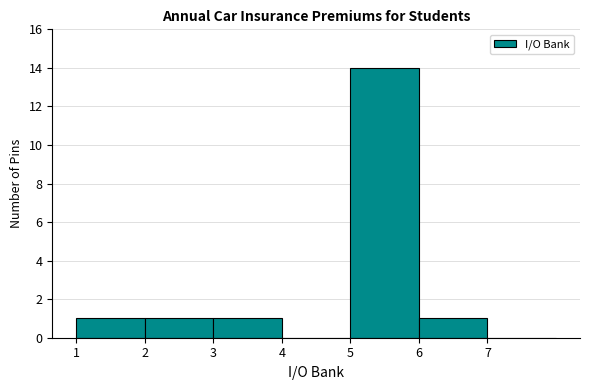

How tall is the bar that spans 3 to 4 on the x-axis? The values are not printed on the chart, so give them approximately, as read against the axis.

1